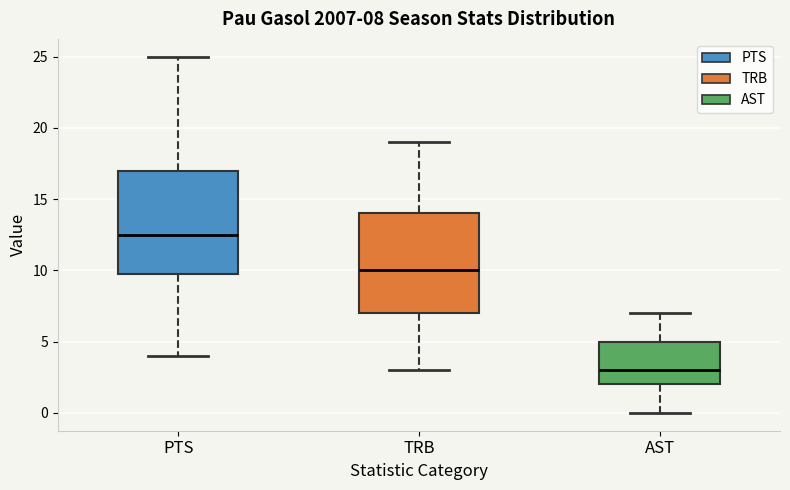

Which box has the highest median line?

PTS